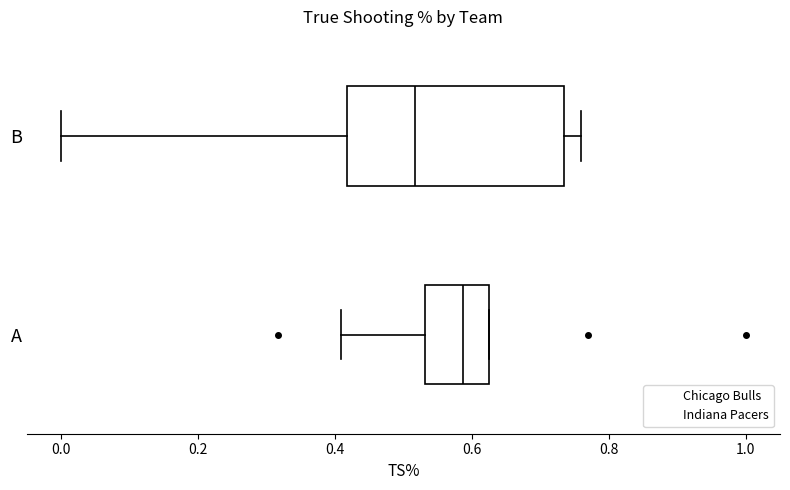

Comparing the boxes themselves (not the whiskers), which one is the widest?

B